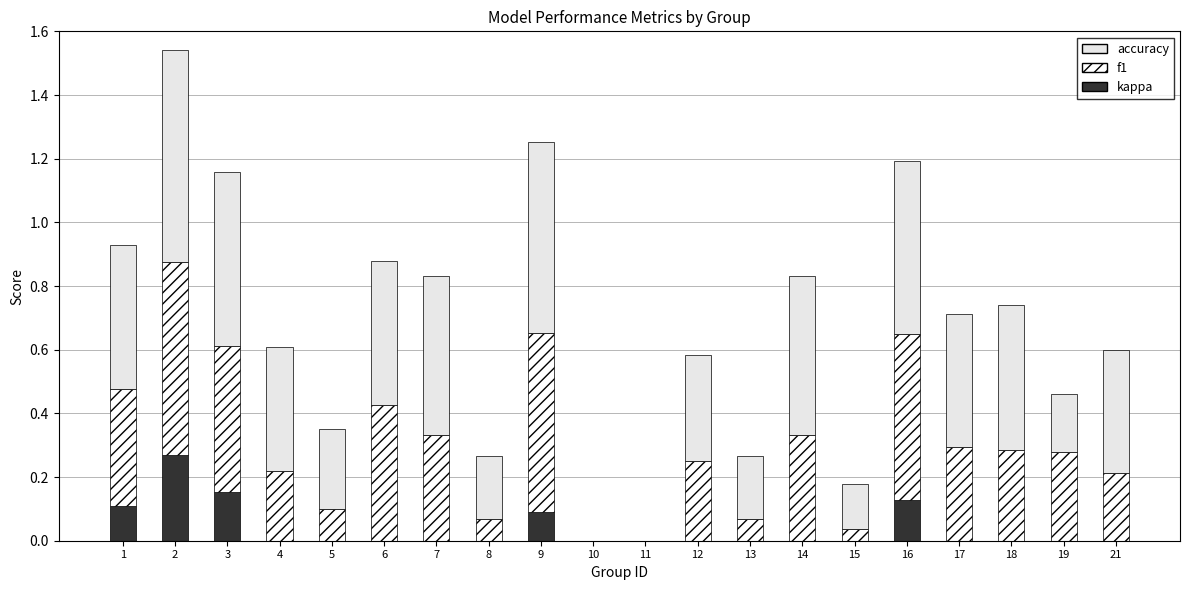

What are all the series names shown in the legend?

accuracy, f1, kappa